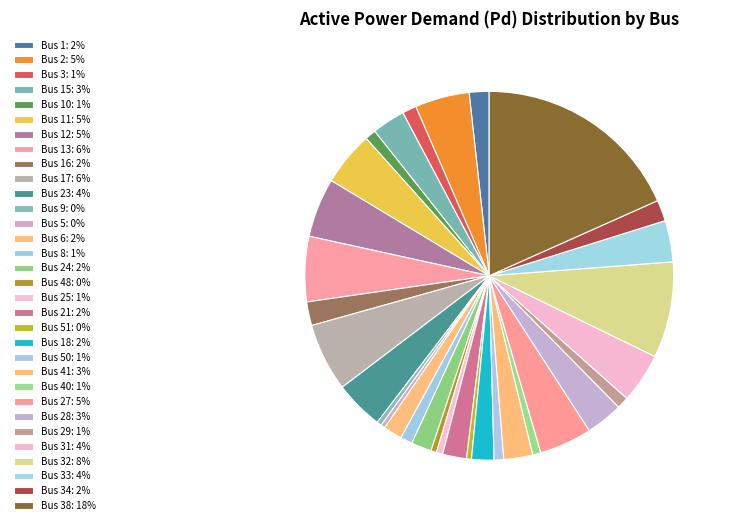

To the nearest percent, what is the difference between the largest and smallest slice percentages?

18%